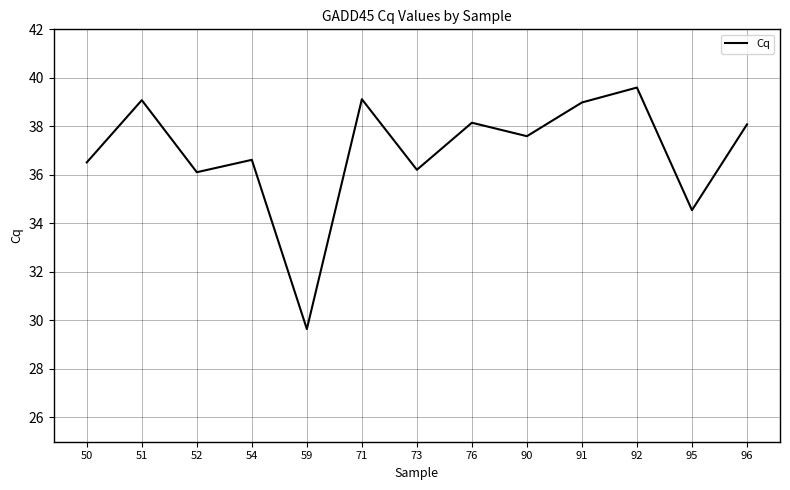

The value at 76 is 11.8. True or false?

False